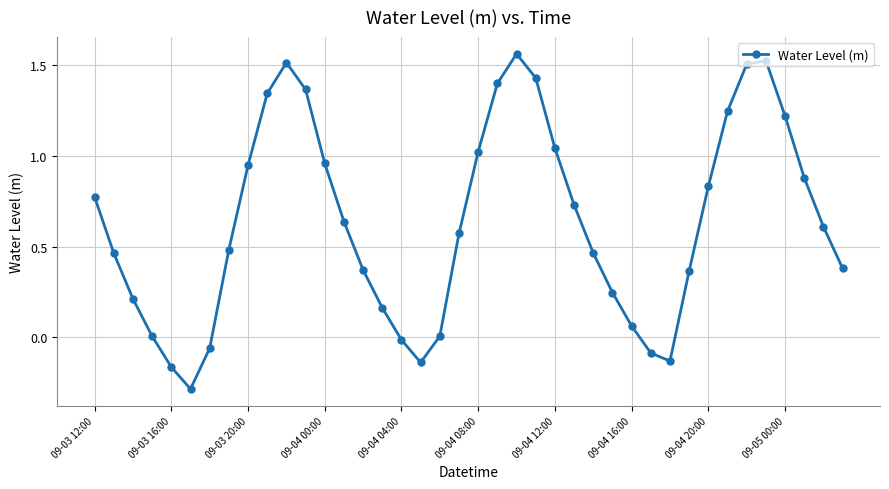

What is the smallest value displayed?

-0.3